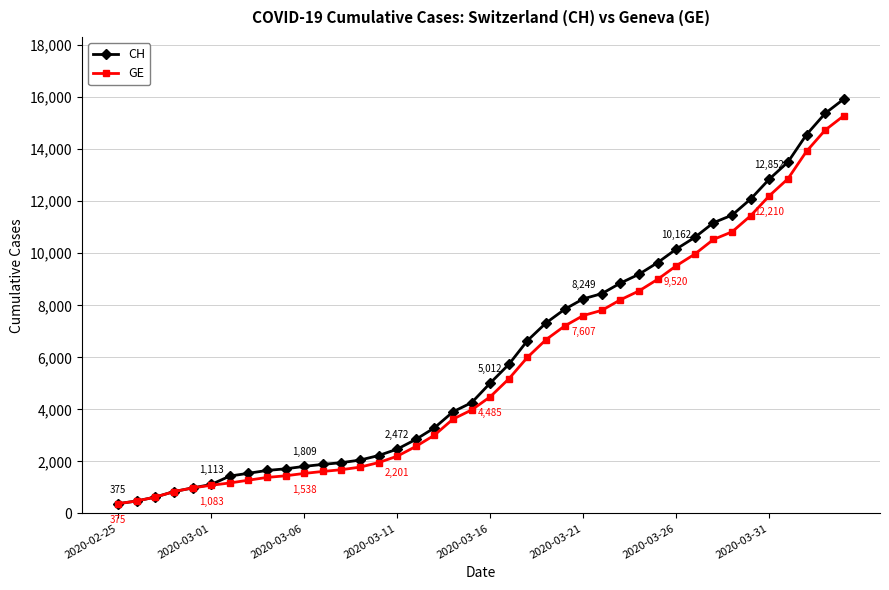

What is the lowest value of the GE series?

375